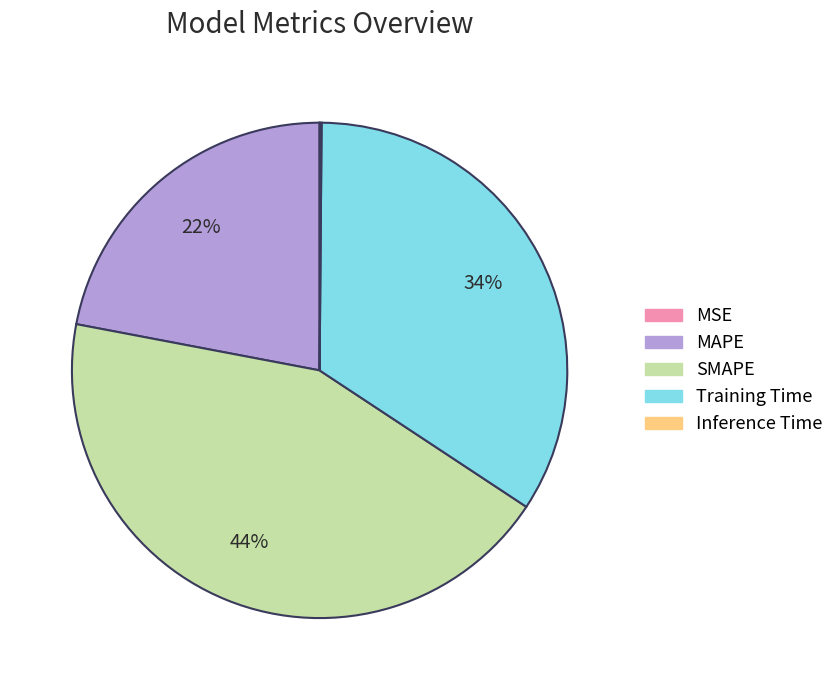

Combined, do MAPE and Training Time account for over 50%?

Yes